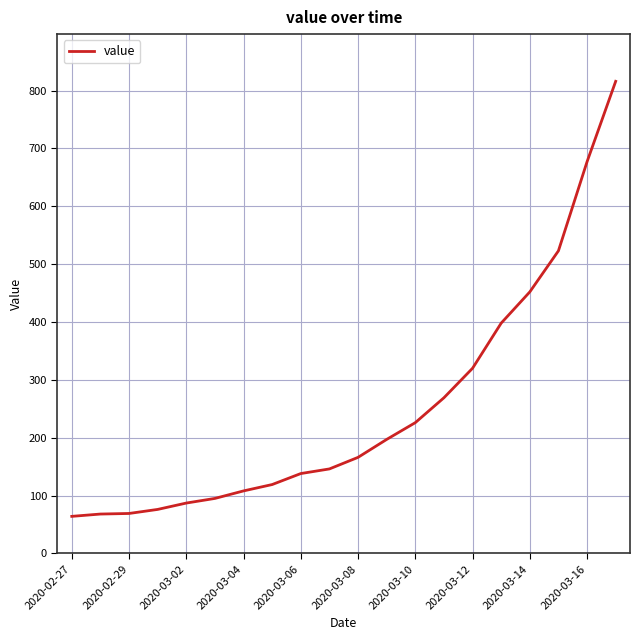

What is the maximum value shown in the chart?

816